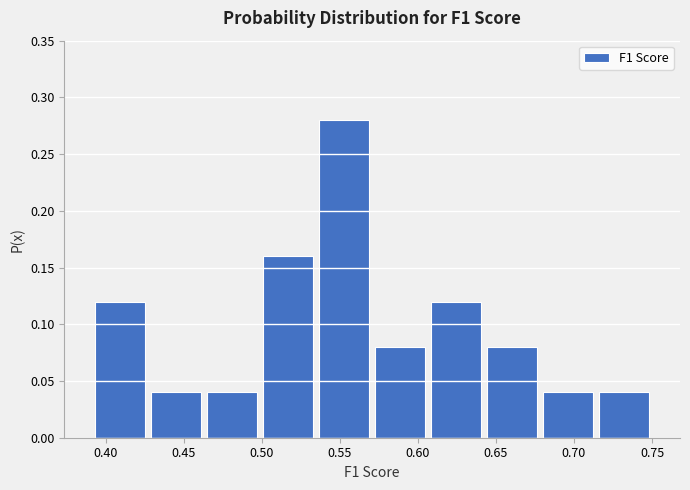

Reading left to right, list every bar in this chart as the range it spans on the x-axis followed by its height. Neither the bar edges nor the heights are printed on the chart, so give them approximately, as read against the axes.

0.390 to 0.425: 0.12
0.425 to 0.465: 0.04
0.465 to 0.500: 0.04
0.500 to 0.535: 0.16
0.535 to 0.570: 0.28
0.570 to 0.605: 0.08
0.605 to 0.640: 0.12
0.640 to 0.680: 0.08
0.680 to 0.715: 0.04
0.715 to 0.750: 0.04